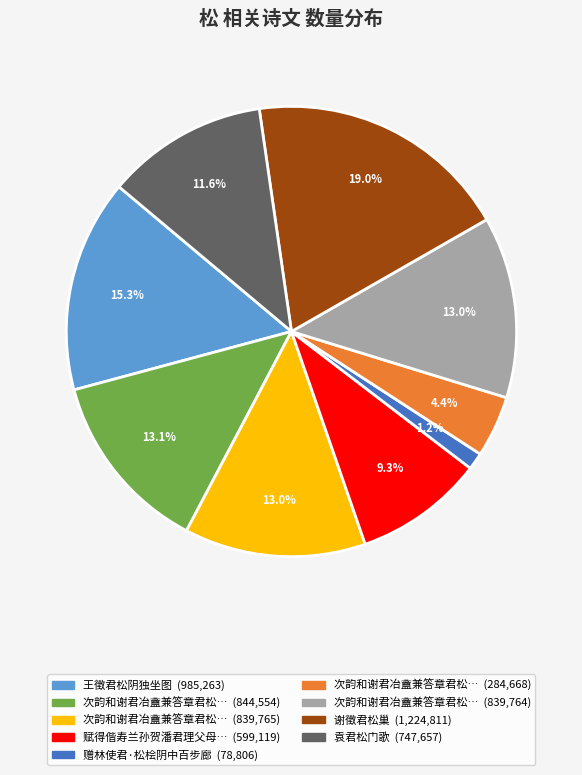

Does any single category account for the majority?

No